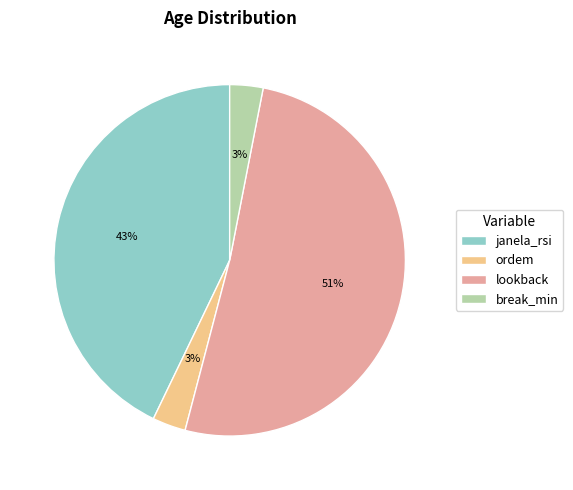

Which has a higher value, janela_rsi or lookback?

lookback